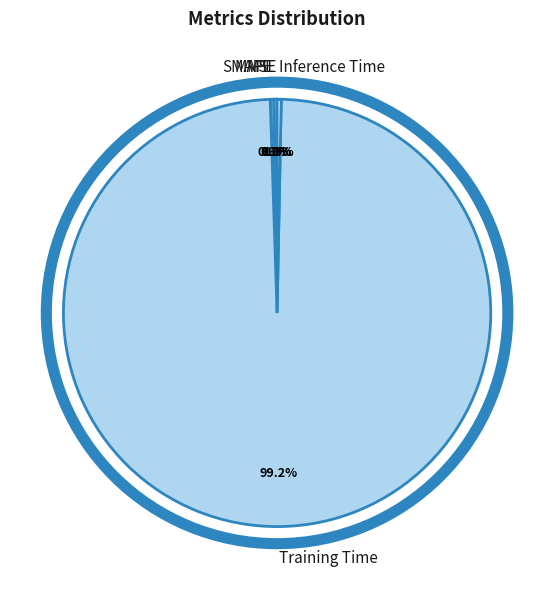

Which slice represents more than half of the pie?

Training Time